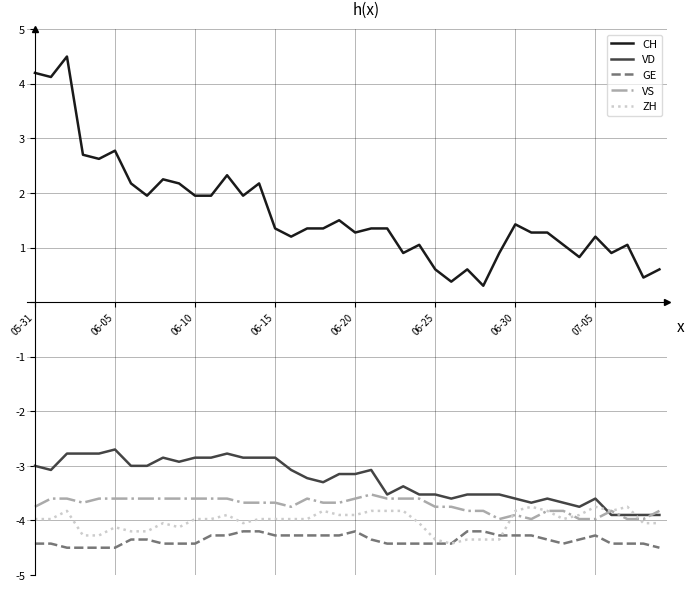

Which series has the largest total across all categories?

CH